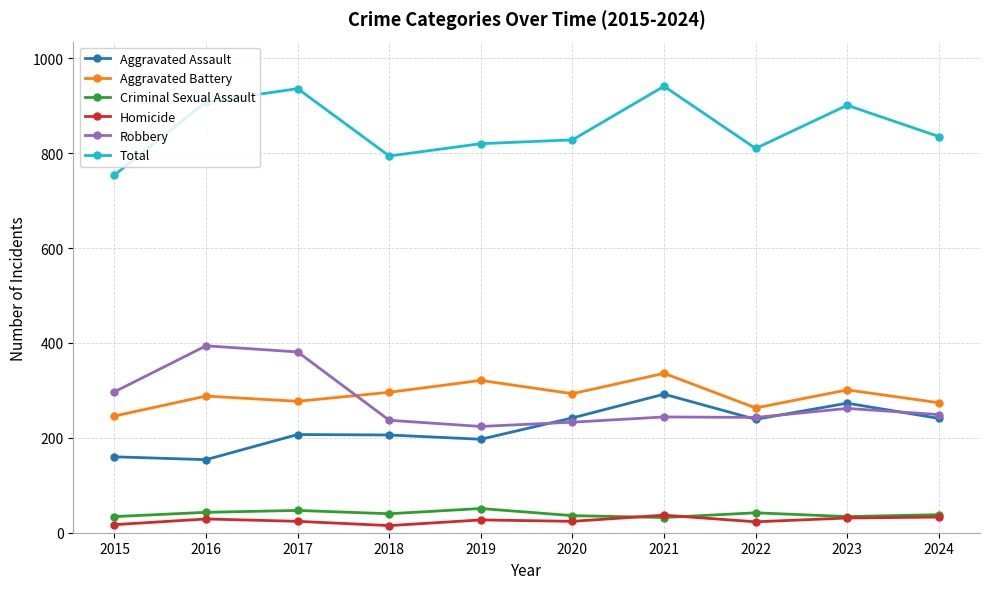

Does the chart have visible grid lines?

Yes